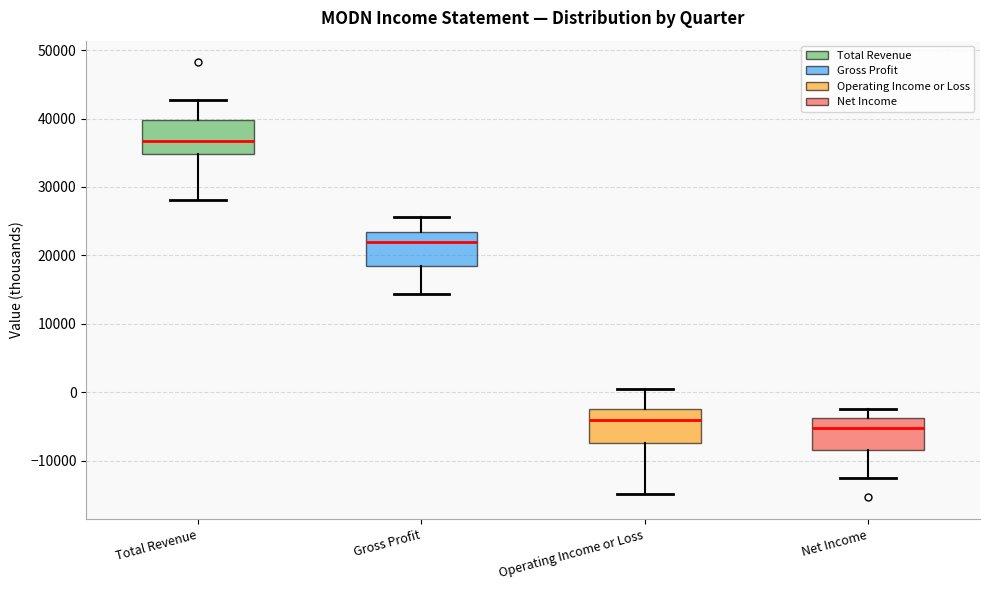

Reading left to right, transcribe this box plot: for each box, give where its median line is, the range the box spans, and where its two whiskers end, as read against the y-axis. The values are not printed on the chart, so give them approximately, as read against the axis.

Total Revenue: median 37000, box 35000 to 40000, whiskers 28000 to 43000
Gross Profit: median 22000, box 18000 to 23000, whiskers 14000 to 26000
Operating Income or Loss: median -4000, box -7000 to -2000, whiskers -15000 to 0
Net Income: median -5000, box -8000 to -4000, whiskers -12000 to -2000